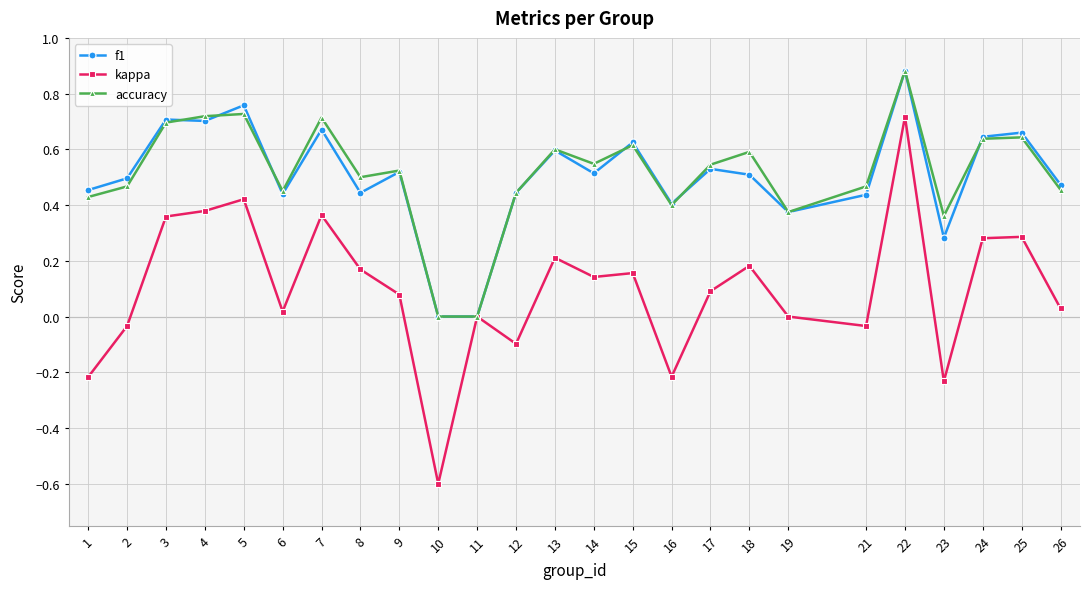

At which category does kappa reach its first local peak?

5